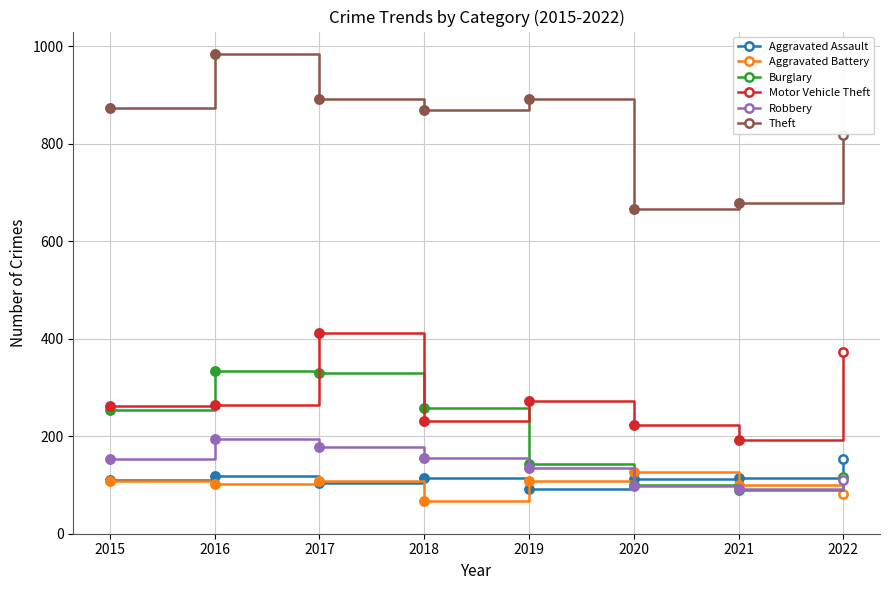

What are all the series names shown in the legend?

Aggravated Assault, Aggravated Battery, Burglary, Motor Vehicle Theft, Robbery, Theft